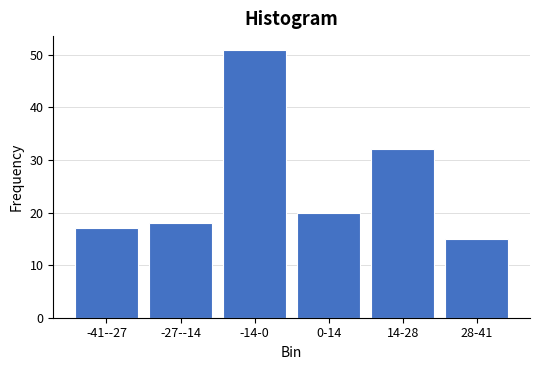

Reading right to left, list all the values displayed in this chart.

28-41=15	14-28=32	0-14=20	-14-0=51	-27--14=18	-41--27=17